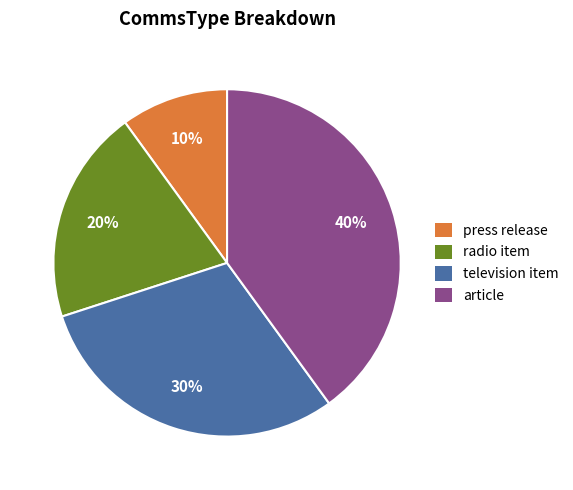

What is the ratio of the value at television item to the value at press release?

3.0